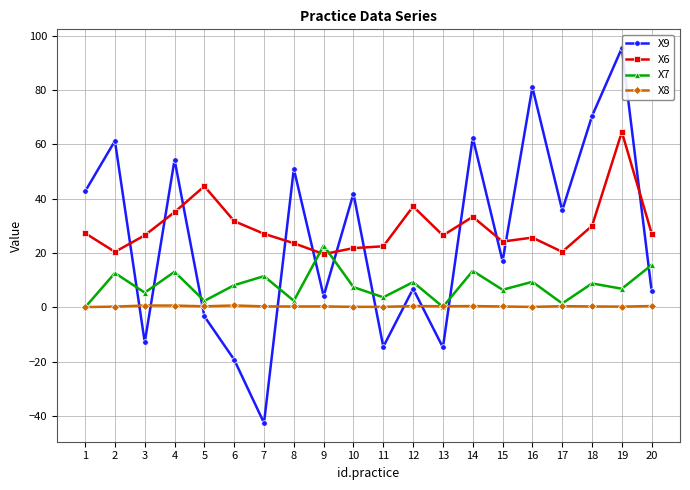

Which series has the widest spread of values?

X9